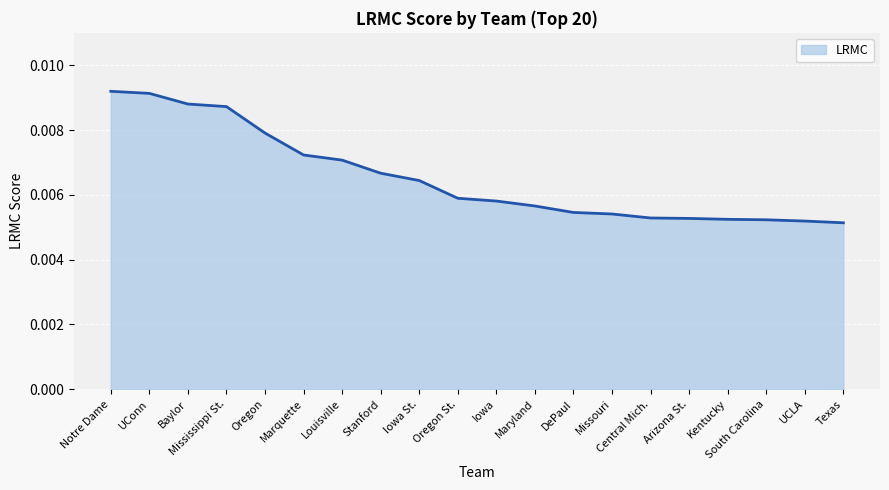

Count the values in the range 0 to 1.

20